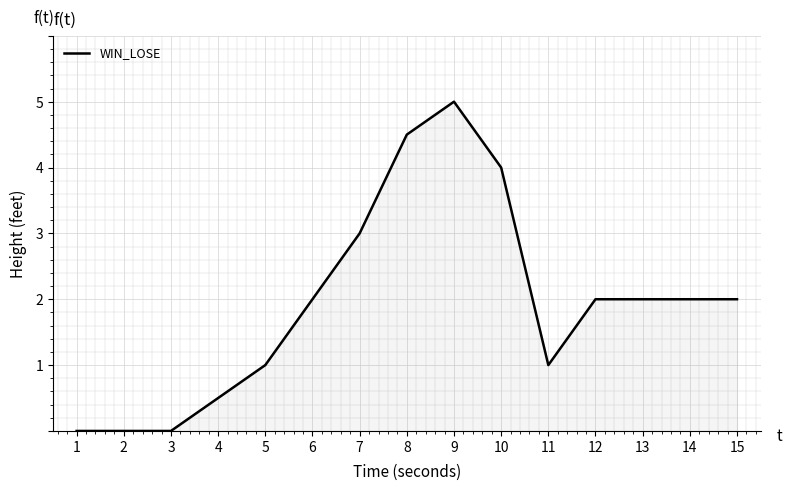

What value does the data have at 6?

2.0